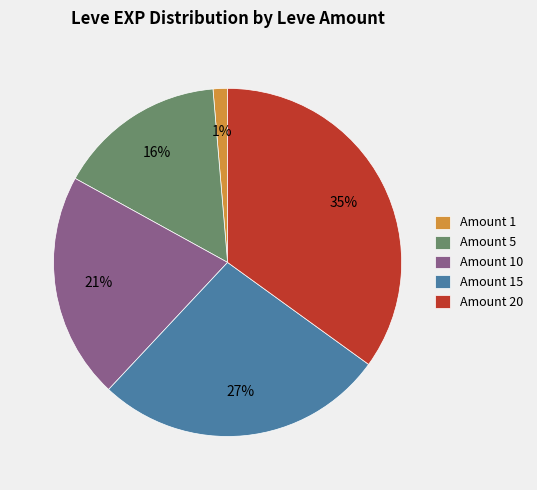

Which has a higher value, Amount 20 or Amount 1?

Amount 20